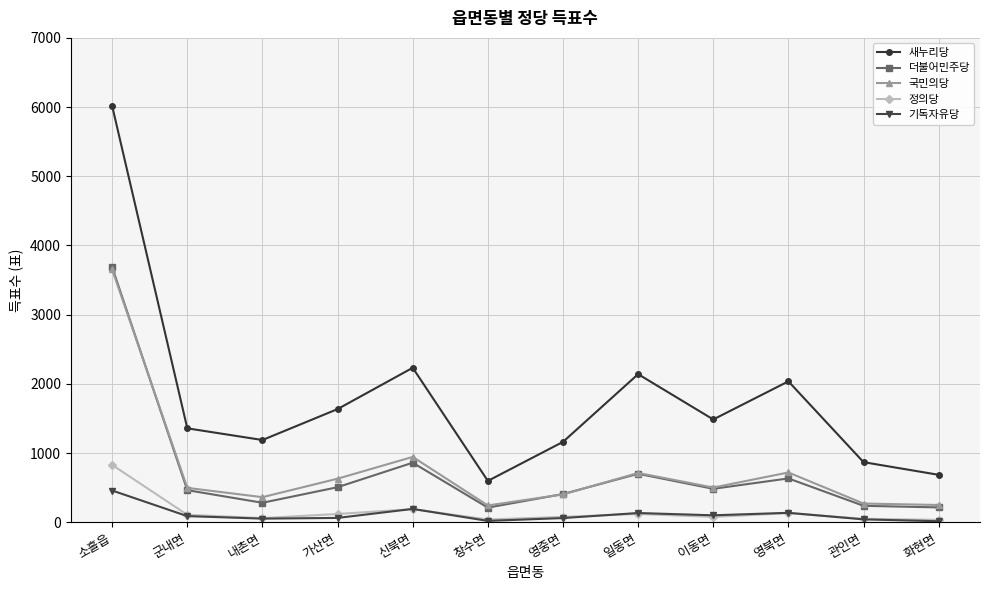

Which series has the widest spread of values?

새누리당